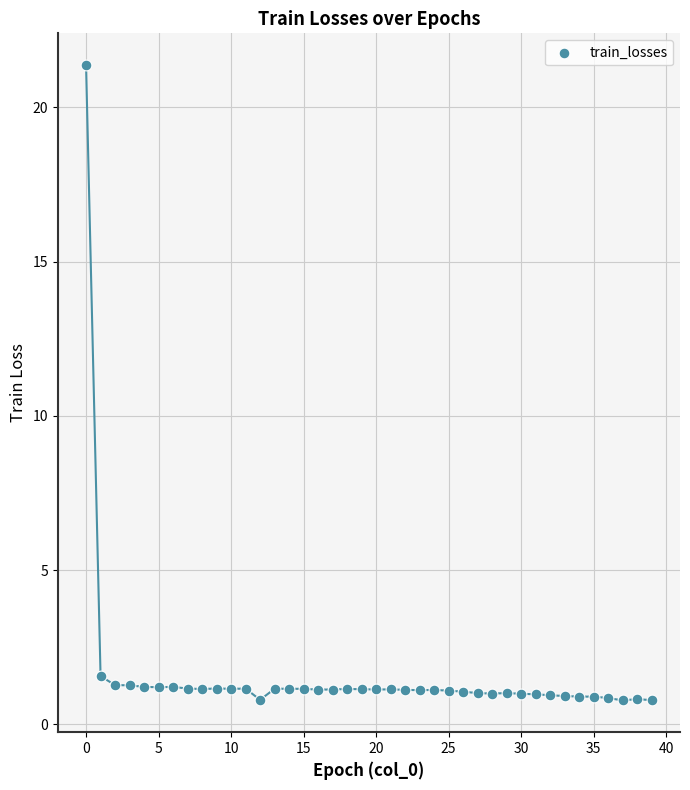

What Y value in the scatter plot is closest to 11?

1.6